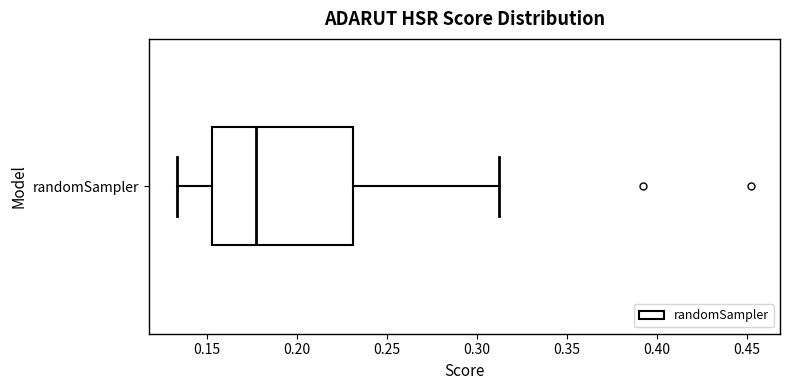

Transcribe this box plot: give where the median line is, the range the box spans, and where the two whiskers end, as read against the x-axis. The values are not printed on the chart, so give them approximately, as read against the axis.

median 0.175, box 0.155 to 0.230, whiskers 0.135 to 0.310